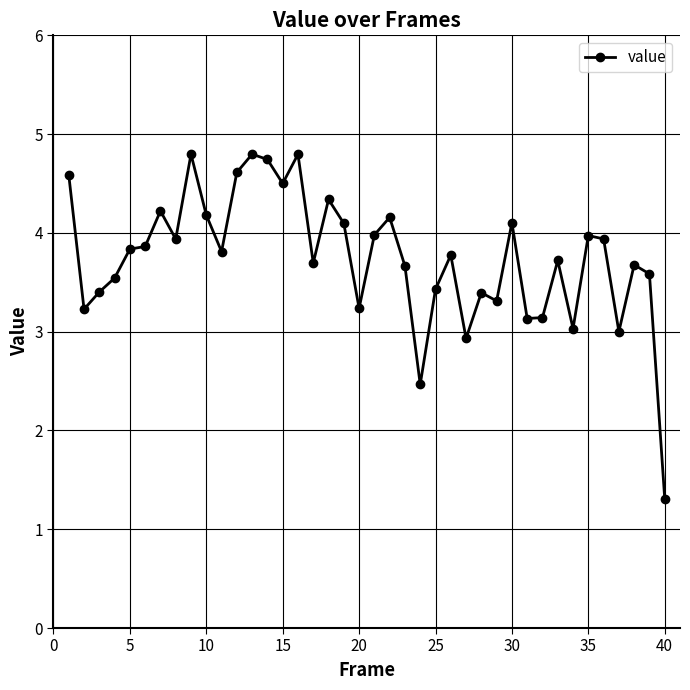

True or false: there are more than 2 points higher than both neighbors.

True